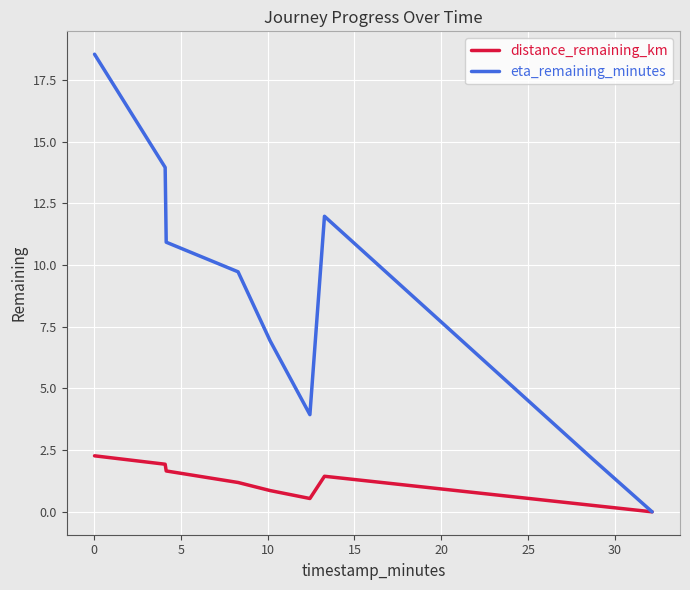

Which series has the largest total across all categories?

eta_remaining_minutes